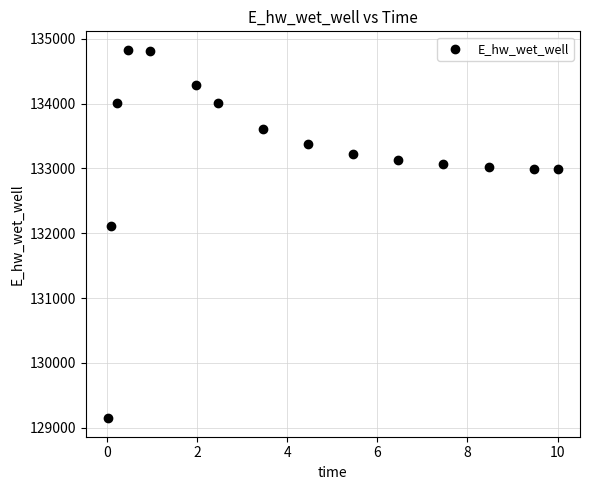

What is the range of Y values (max minus min)?

5685.6